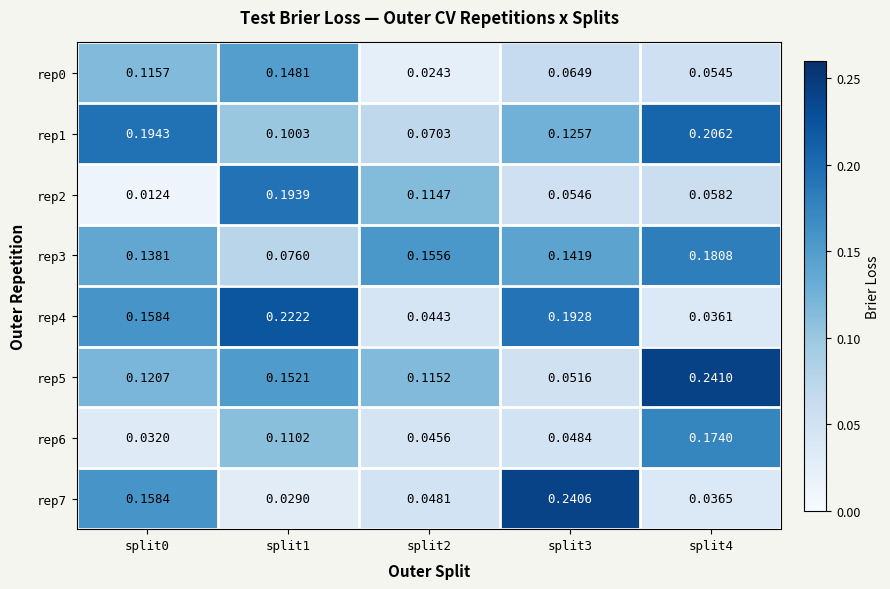

At which category is the sum across all series the highest?

split1